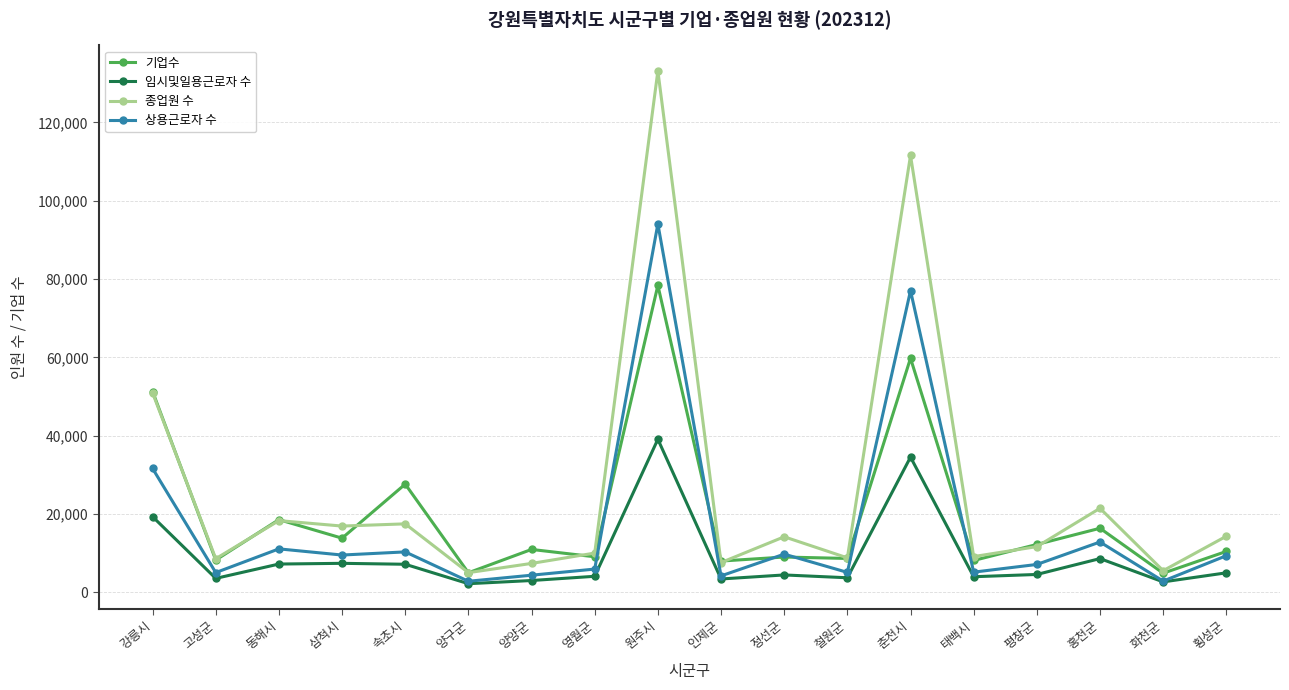

The 상용근로자 수 series shows 9517 at 삼척시. True or false?

True